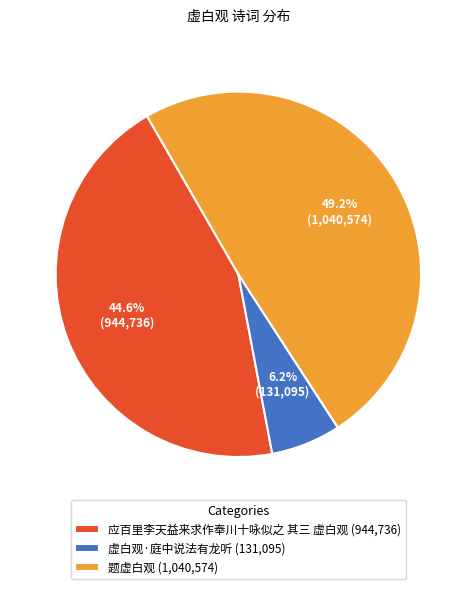

What percentage is the 题虚白观 slice, to the nearest percent?

49%